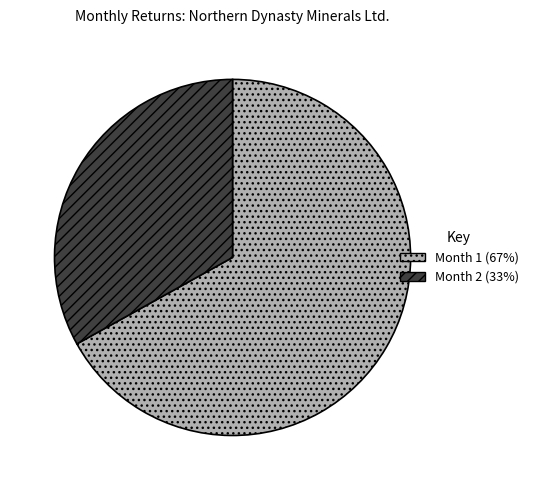

Is there any slice that represents more than half of the pie?

Yes